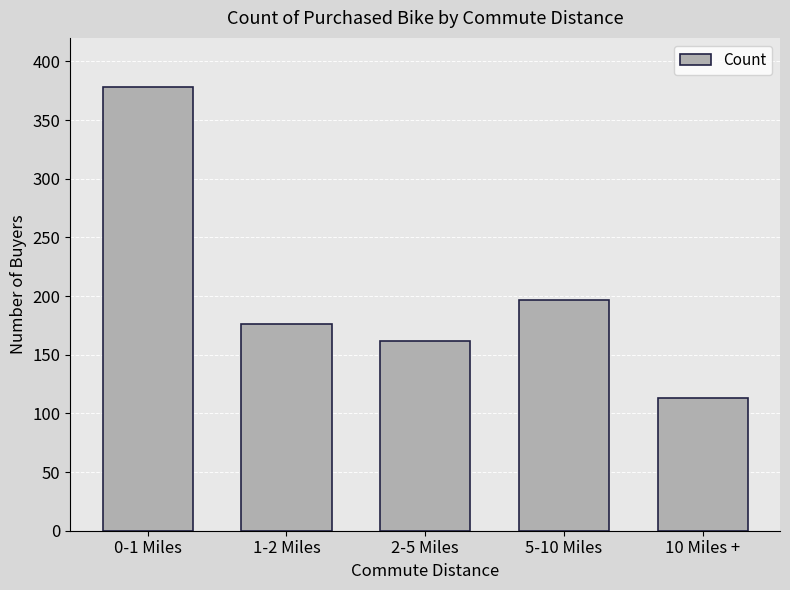

Reading right to left, extract all data points from this chart.

10 Miles +=113	5-10 Miles=197	2-5 Miles=162	1-2 Miles=176	0-1 Miles=378